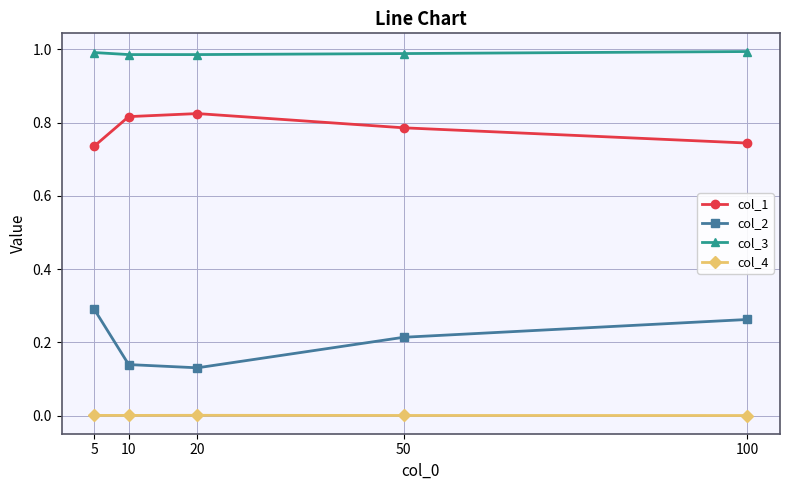

Is it true that col_1 equals 1.1 at 50?

False